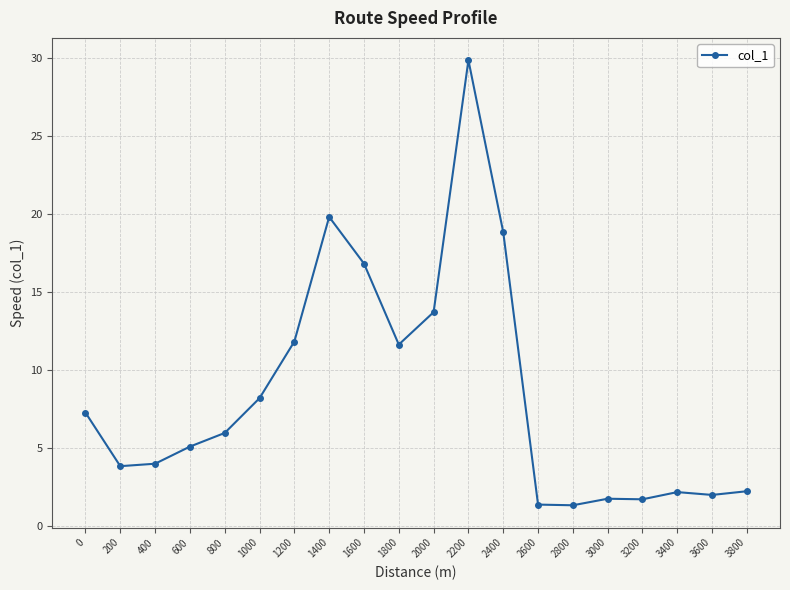

Approximately how many times larger is the value at 2400 compared to 1000?

2.3